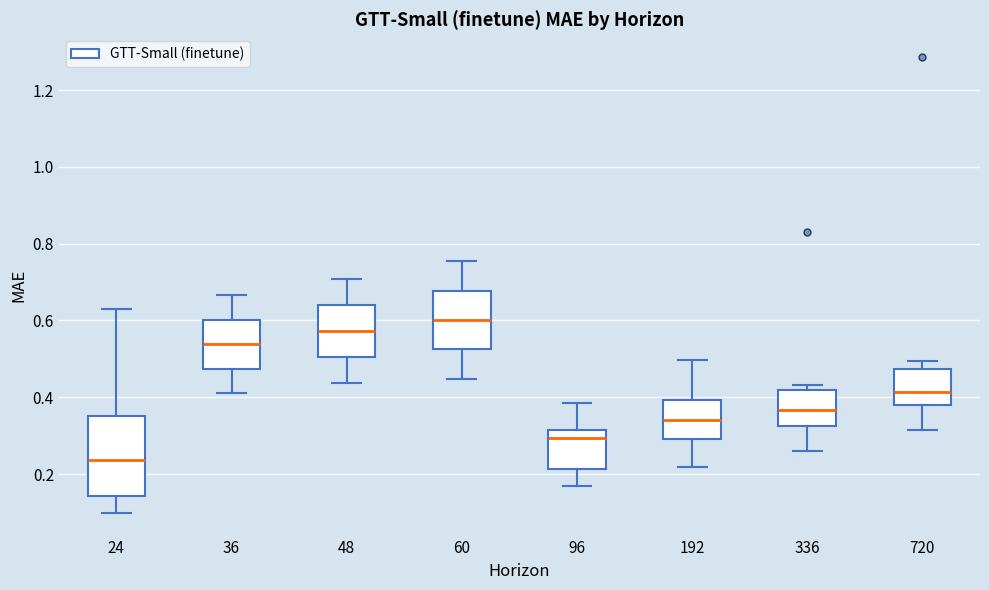

Where is the upper edge of the box at x = 192 on the y-axis? The values are not printed on the chart, so give them approximately, as read against the axis.

0.40